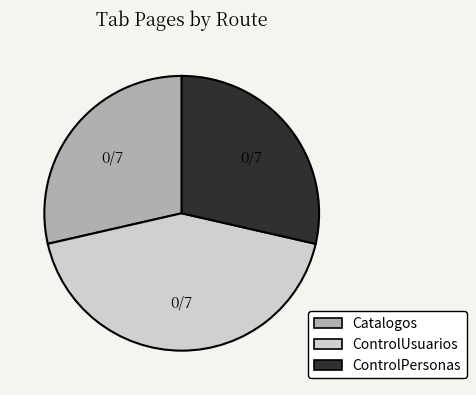

What is the ratio of the value at ControlPersonas to the value at Catalogos?

1.0